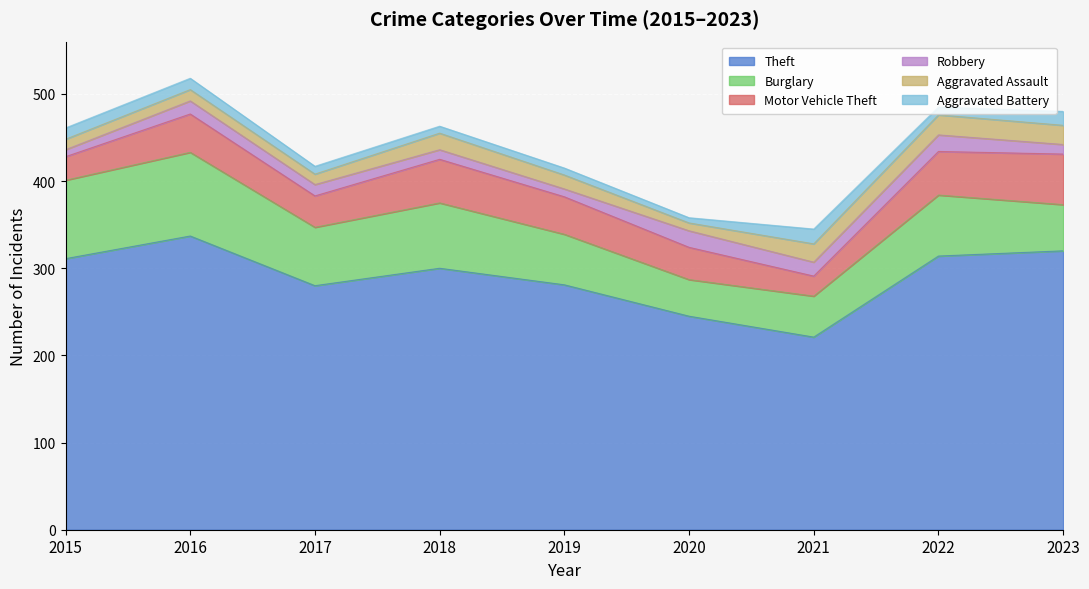

Is the value of Theft at 2022 greater than the value of Robbery at 2019?

Yes